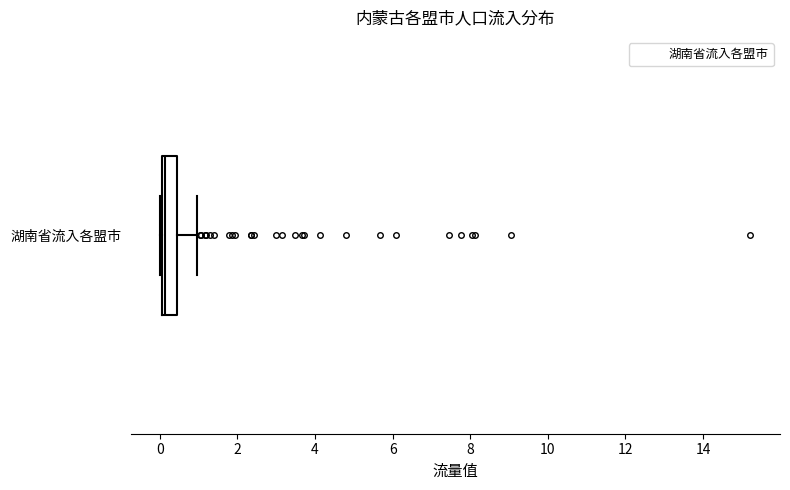

Read this box plot against the x-axis: the position of the median line, the range covered by the box, and the ends of both whiskers. The values are not printed on the chart, so give them approximately, as read against the axis.

median 0.2, box 0.0 to 0.4, whiskers 0.0 to 1.0